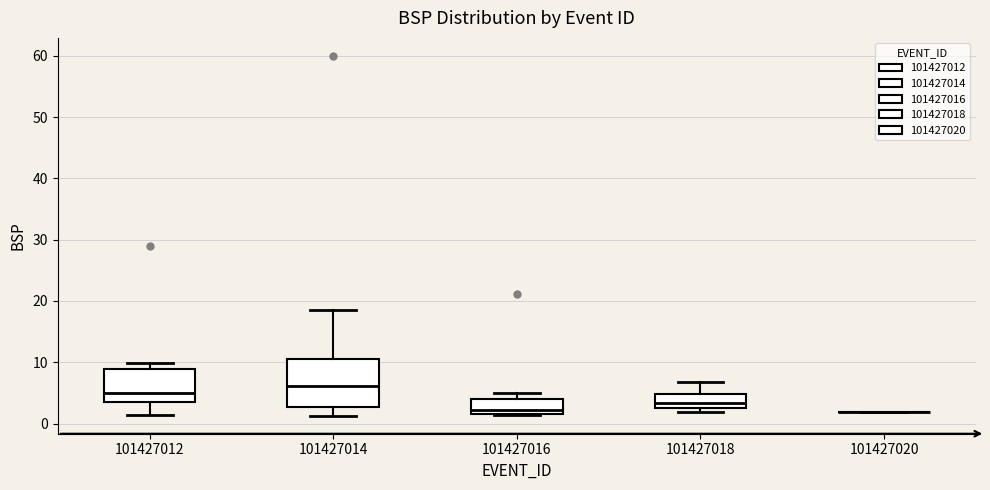

Where is the upper edge of the box at x = 101427012 on the y-axis? The values are not printed on the chart, so give them approximately, as read against the axis.

9